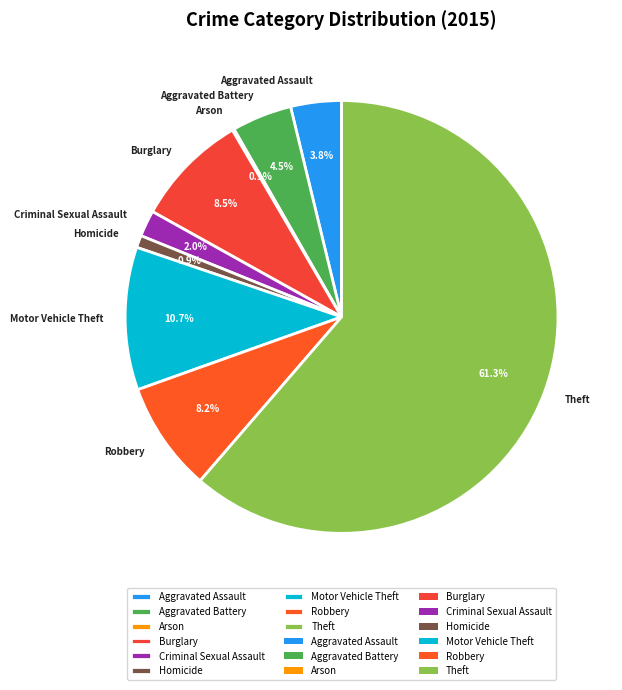

Is there a majority slice in this chart?

Yes